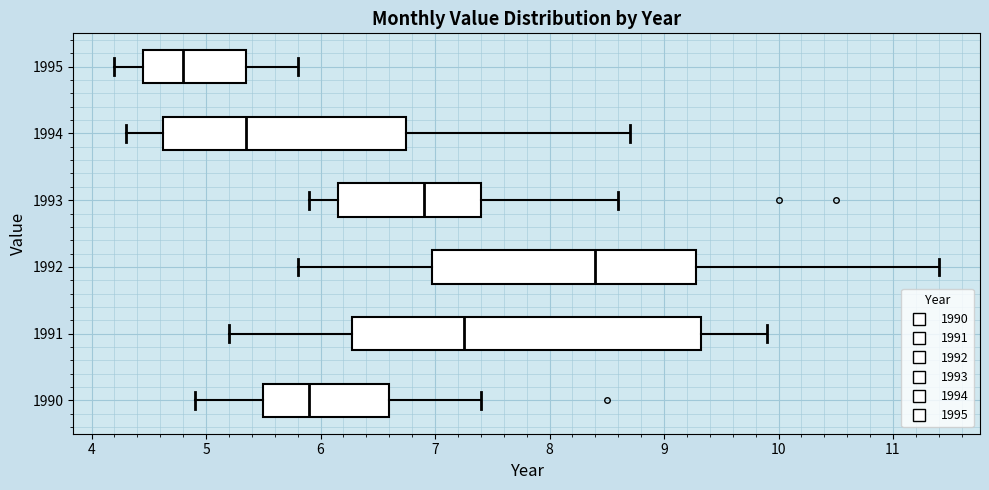

Reading bottom to top, transcribe this box plot: for each box, give where its median line is, the range the box spans, and where its two whiskers end, as read against the x-axis. The values are not printed on the chart, so give them approximately, as read against the axis.

1990: median 5.9, box 5.5 to 6.6, whiskers 4.9 to 7.4
1991: median 7.3, box 6.3 to 9.3, whiskers 5.2 to 9.9
1992: median 8.4, box 7.0 to 9.3, whiskers 5.8 to 11.4
1993: median 6.9, box 6.2 to 7.4, whiskers 5.9 to 8.6
1994: median 5.4, box 4.6 to 6.8, whiskers 4.3 to 8.7
1995: median 4.8, box 4.5 to 5.4, whiskers 4.2 to 5.8